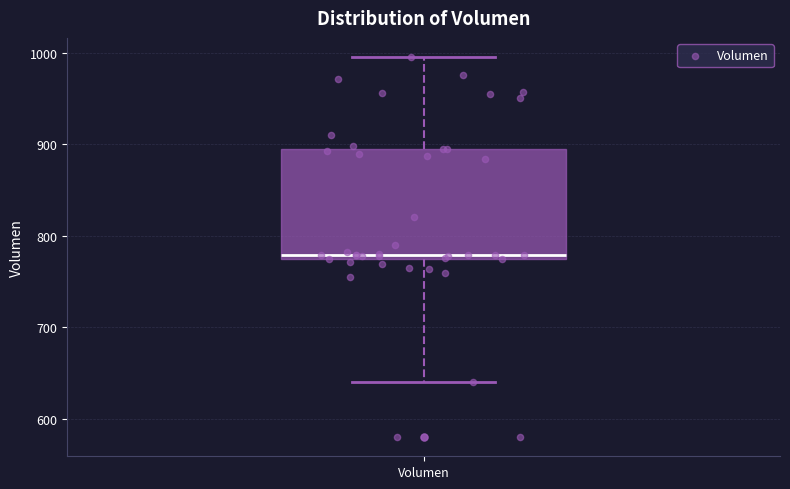

Read this box plot against the y-axis: the position of the median line, the range covered by the box, and the ends of both whiskers. The values are not printed on the chart, so give them approximately, as read against the axis.

median 780, box 770 to 890, whiskers 640 to 1000